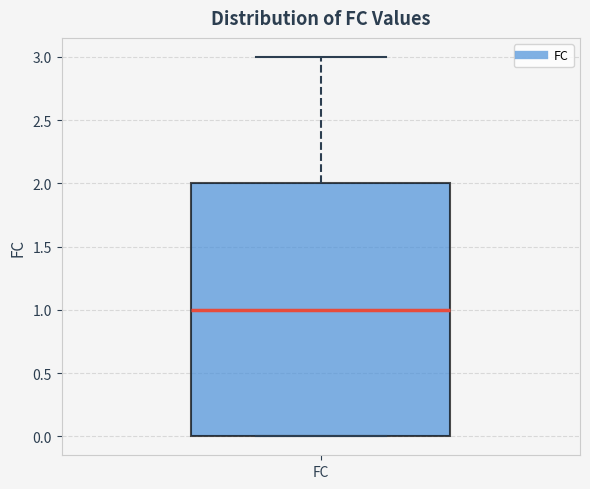

Transcribe this box plot: give where the median line is, the range the box spans, and where the two whiskers end, as read against the y-axis. The values are not printed on the chart, so give them approximately, as read against the axis.

median 1, box 0 to 2, whiskers 0 to 3